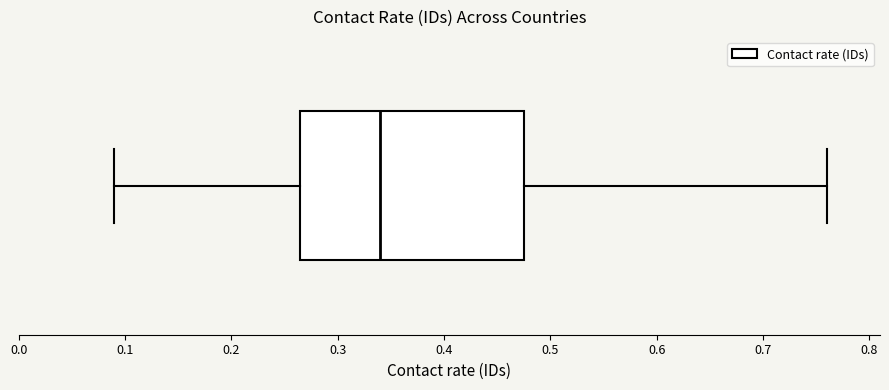

Read this box plot against the x-axis: the position of the median line, the range covered by the box, and the ends of both whiskers. The values are not printed on the chart, so give them approximately, as read against the axis.

median 0.34, box 0.27 to 0.48, whiskers 0.09 to 0.76